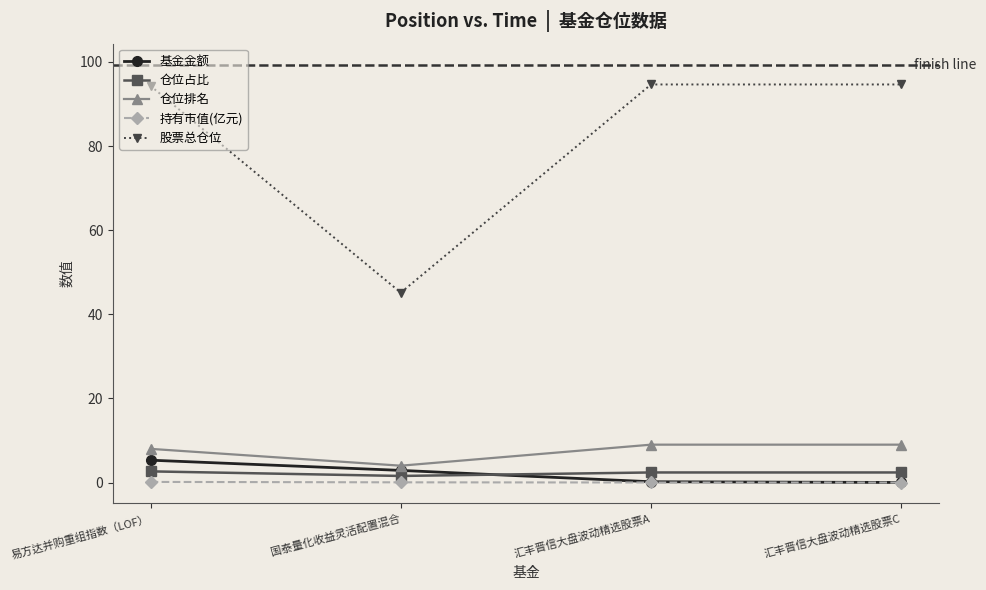

How many times do 基金金额 and 仓位占比 cross each other?

1